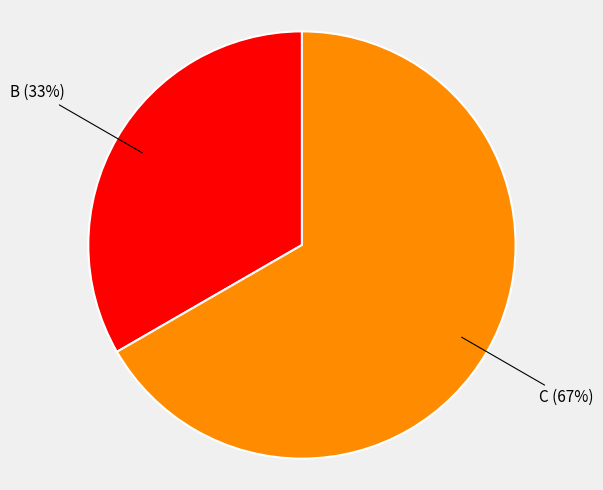

Approximately how many times larger is the value at B (33%) compared to C (67%)?

0.5